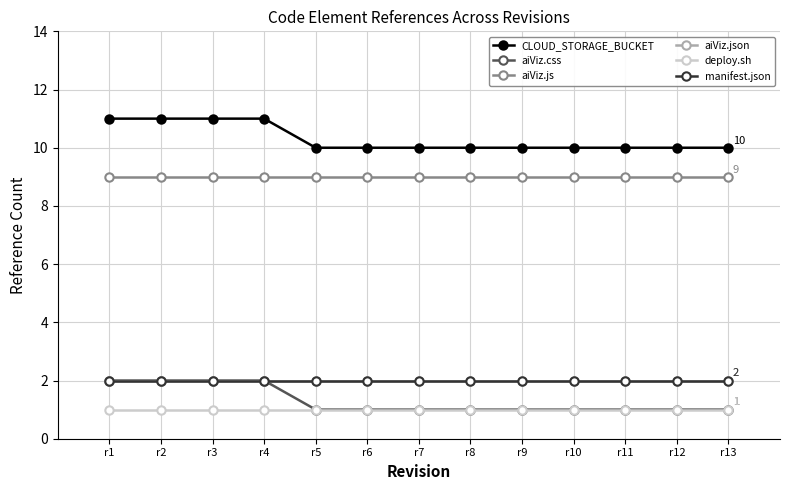

Reading left to right, transcribe all the data shown in this chart.

CLOUD_STORAGE_BUCKET: r1=11	r2=11	r3=11	r4=11	r5=10	r6=10	r7=10	r8=10	r9=10	r10=10	r11=10	r12=10	r13=10
aiViz.css: r1=2	r2=2	r3=2	r4=2	r5=1	r6=1	r7=1	r8=1	r9=1	r10=1	r11=1	r12=1	r13=1
aiViz.js: r1=9	r2=9	r3=9	r4=9	r5=9	r6=9	r7=9	r8=9	r9=9	r10=9	r11=9	r12=9	r13=9
aiViz.json: r1=2	r2=2	r3=2	r4=2	r5=2	r6=2	r7=2	r8=2	r9=2	r10=2	r11=2	r12=2	r13=2
deploy.sh: r1=1	r2=1	r3=1	r4=1	r5=1	r6=1	r7=1	r8=1	r9=1	r10=1	r11=1	r12=1	r13=1
manifest.json: r1=2	r2=2	r3=2	r4=2	r5=2	r6=2	r7=2	r8=2	r9=2	r10=2	r11=2	r12=2	r13=2